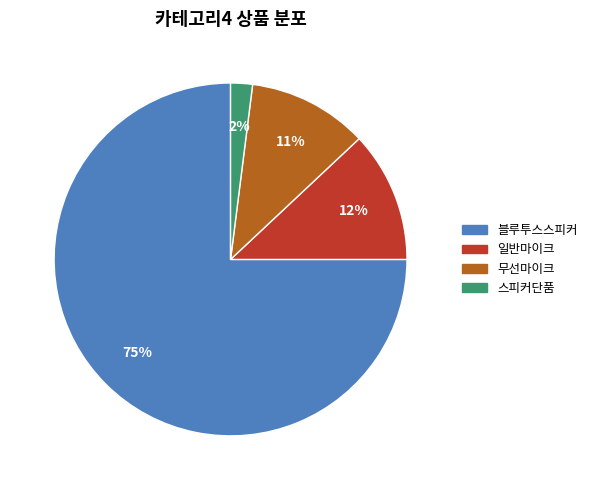

How many segments does this pie chart have?

4